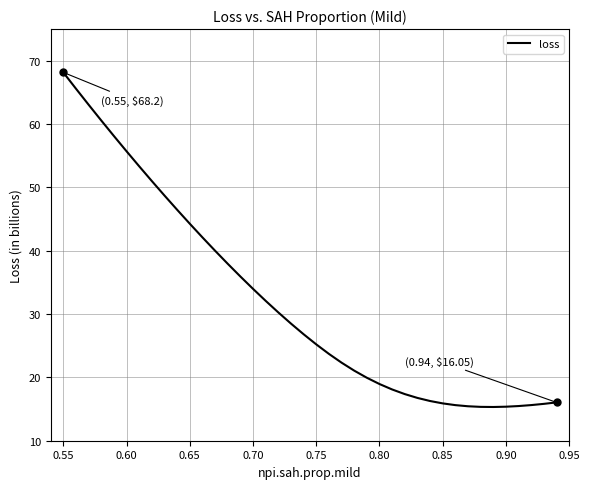

What is the smallest value displayed?

15.3